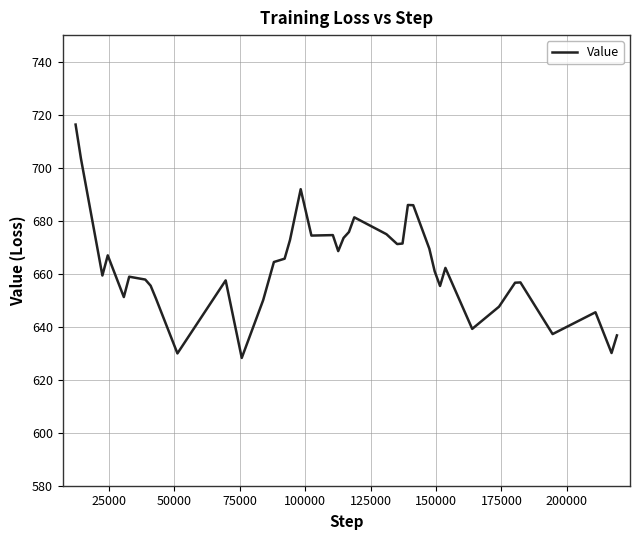

What is the smallest value displayed?

628.2